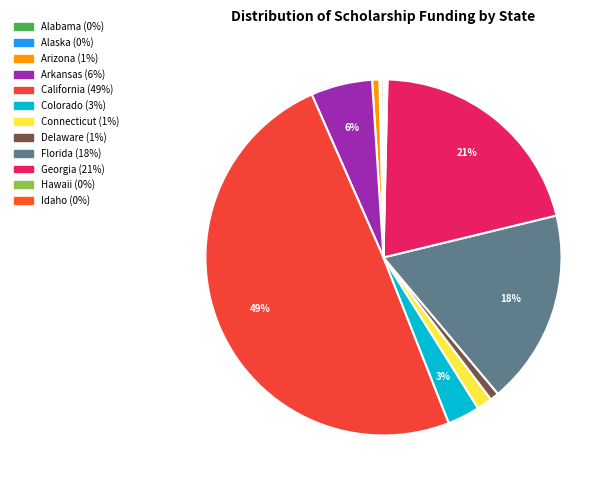

Which slice is the smallest?

Alaska